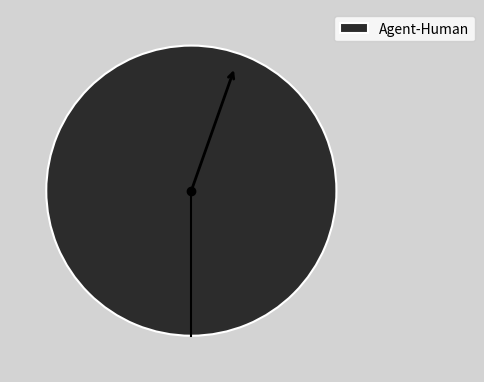

Rank the categories by value from highest to lowest.

Agent-Human